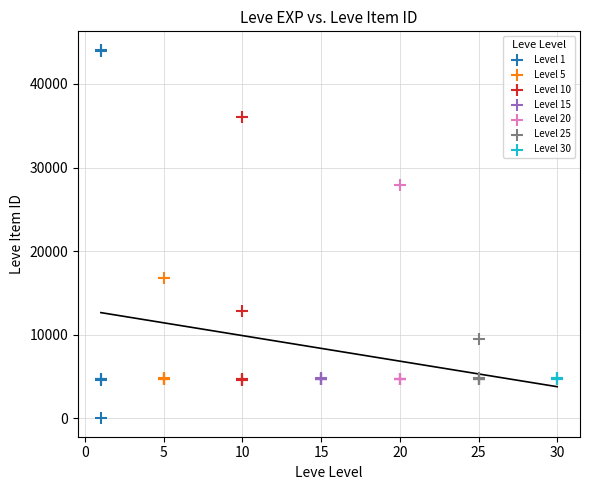

Which series contains the lowest Y value?

Level 1